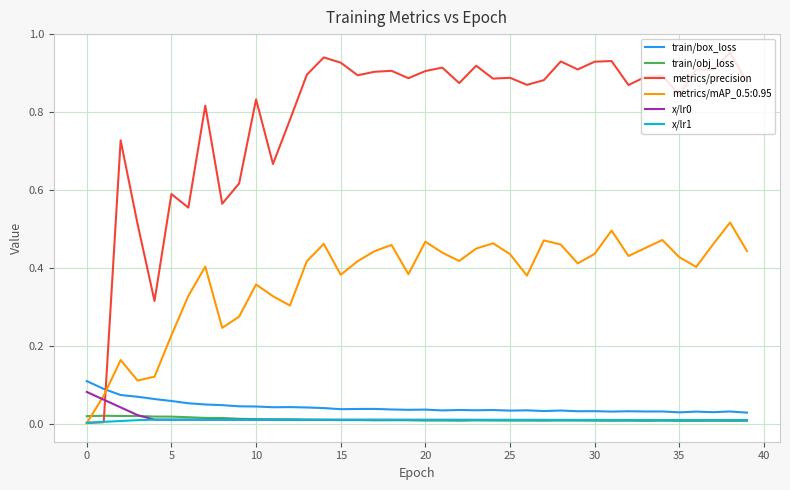

Which series has the largest total across all categories?

metrics/precision